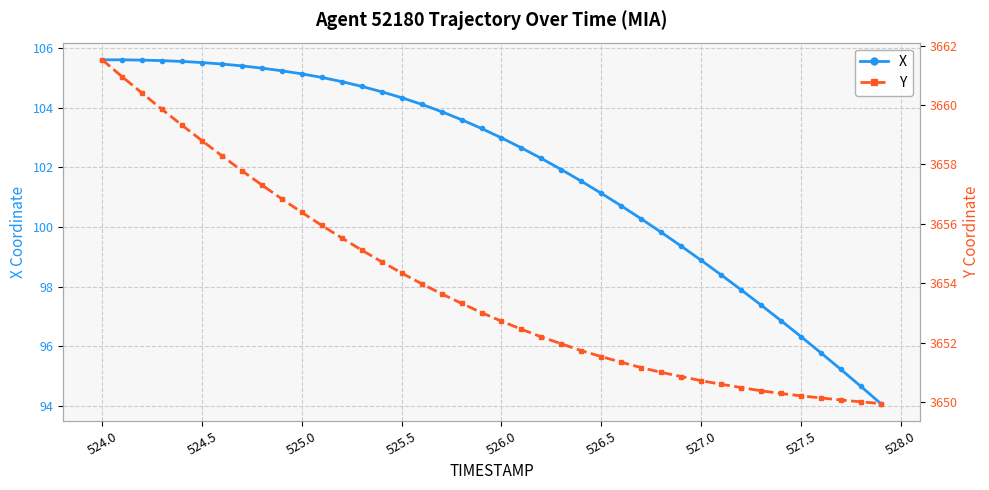

What is the highest value of the Y series?

3661.5